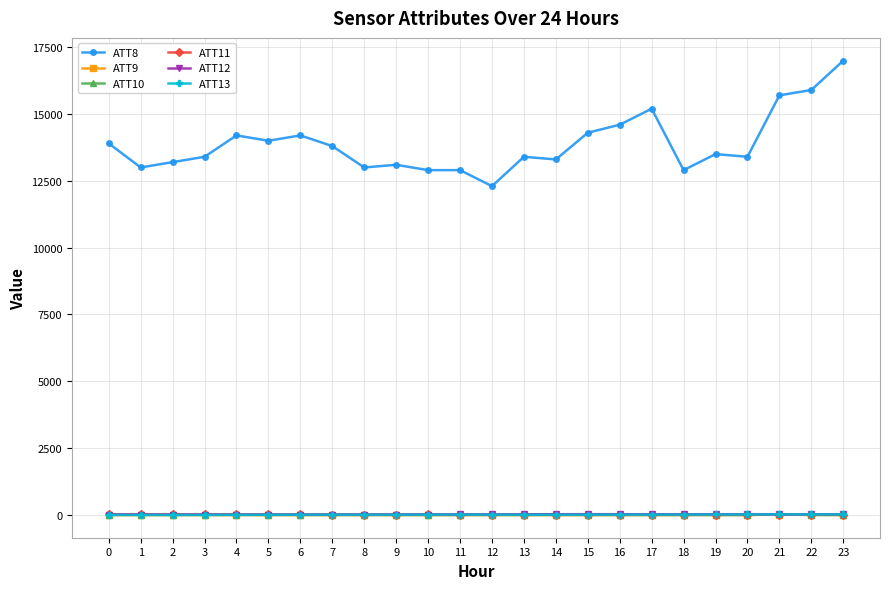

What value does the ATT8 series have at 3?

13400.0